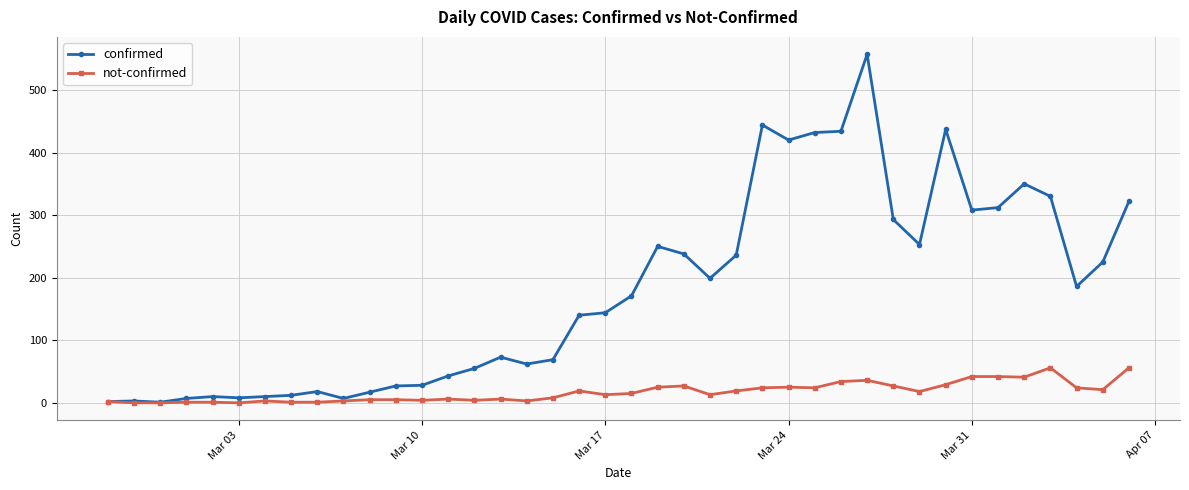

Which series has the largest total across all categories?

confirmed